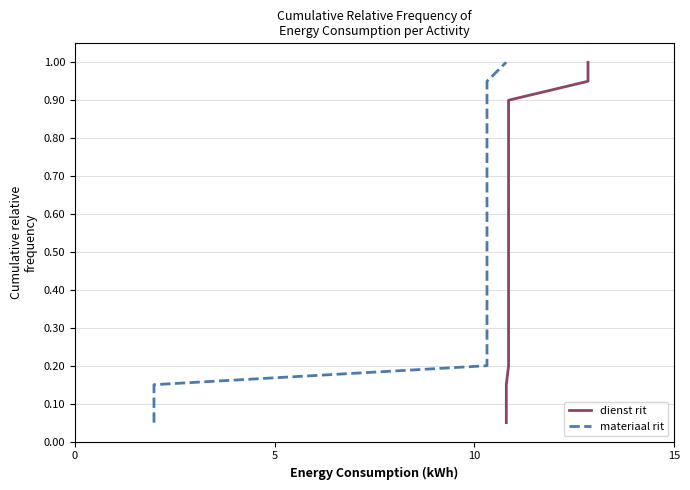

What is the value of the materiaal rit point at the 7th from the left?

0.3